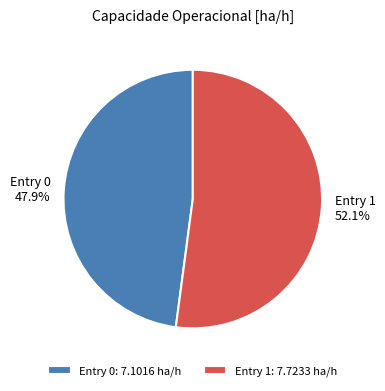

Is the sum of Entry 0 and Entry 1 greater than half?

Yes